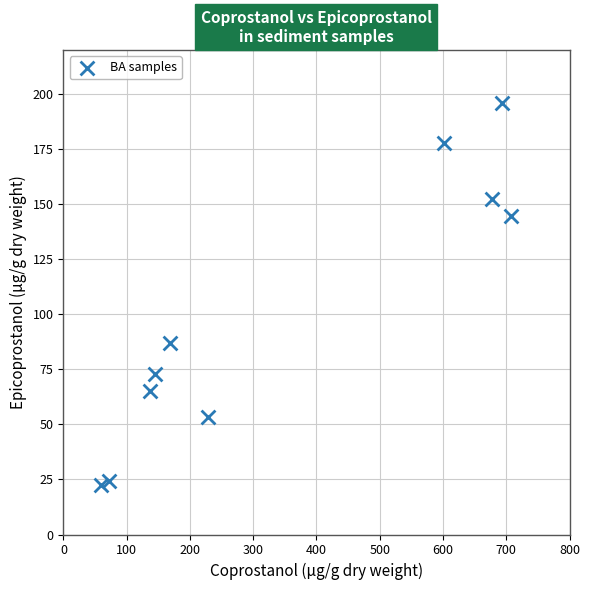

What is the range of Y values (max minus min)?

173.2